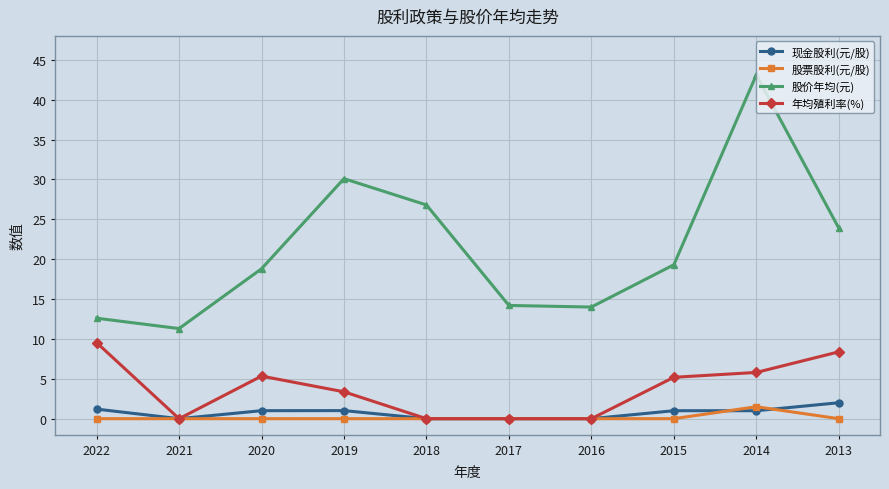

Is it true that 股价年均(元) equals 19.3 at 2022?

False